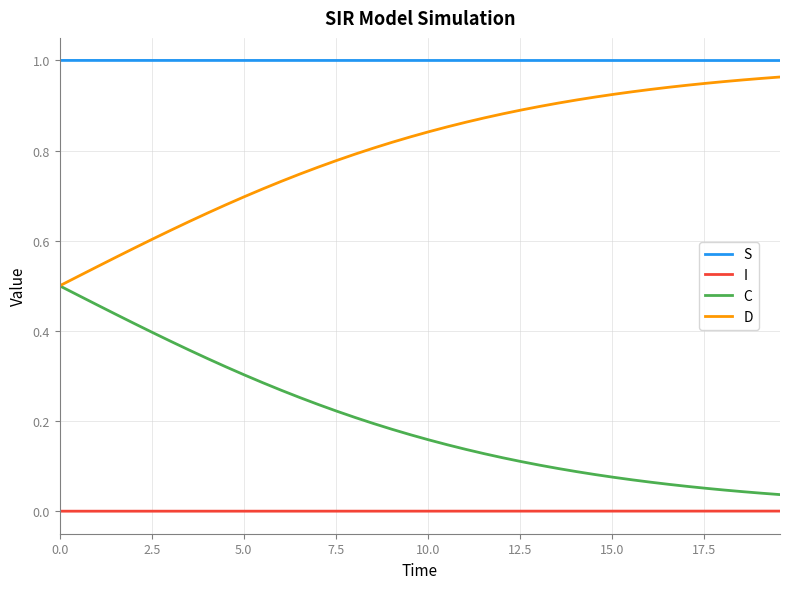

How many lines are shown in the chart?

4